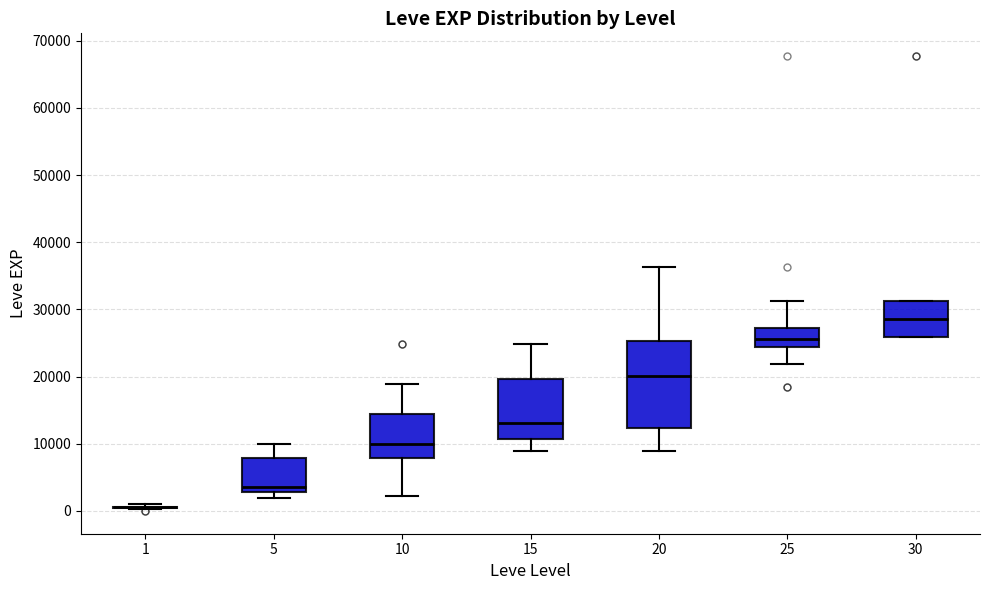

Reading left to right, transcribe this box plot: for each box, give where its median line is, the range the box spans, and where its two whiskers end, as read against the y-axis. The values are not printed on the chart, so give them approximately, as read against the axis.

1: box collapsed to a line at 1000, whiskers 0 to 1000
5: median 4000, box 3000 to 8000, whiskers 2000 to 10000
10: median 10000, box 8000 to 15000, whiskers 2000 to 19000
15: median 13000, box 11000 to 20000, whiskers 9000 to 25000
20: median 20000, box 12000 to 25000, whiskers 9000 to 36000
25: median 26000, box 24000 to 27000, whiskers 22000 to 31000
30: median 29000, box 26000 to 31000, whiskers 26000 to 31000